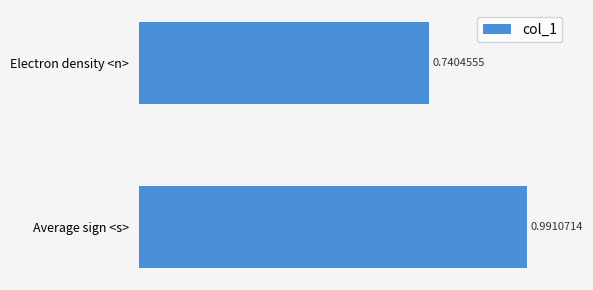

What is the label of the 1st bar from the top?

Electron density <n>